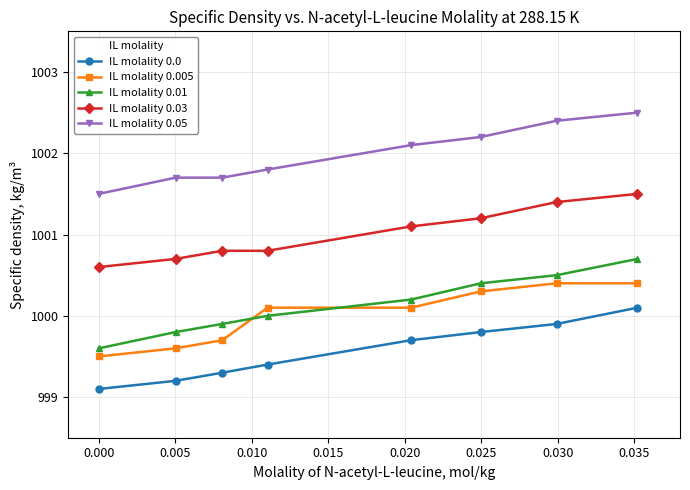

What is the value of the IL molality 0.0 point at the 6th from the left?

999.8